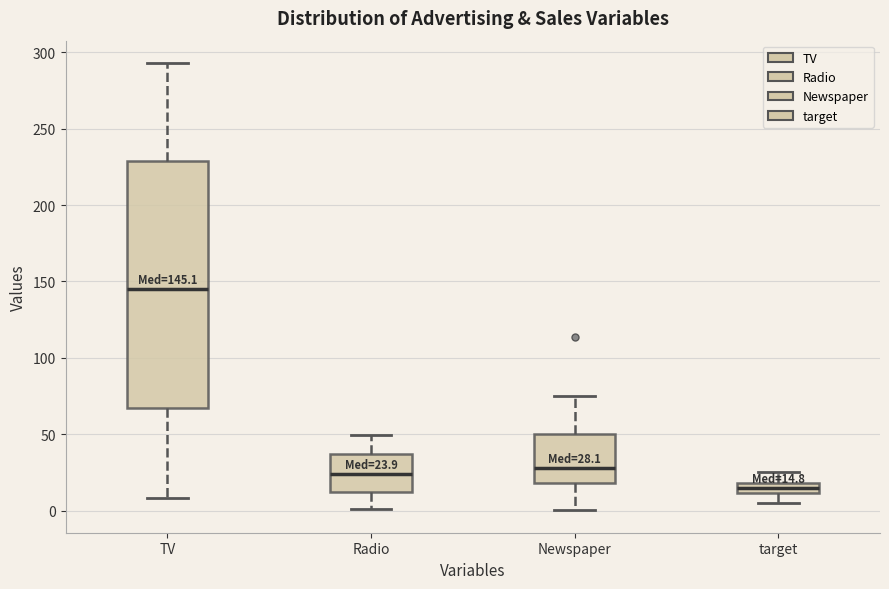

Comparing the boxes themselves (not the whiskers), which one is the tallest?

TV